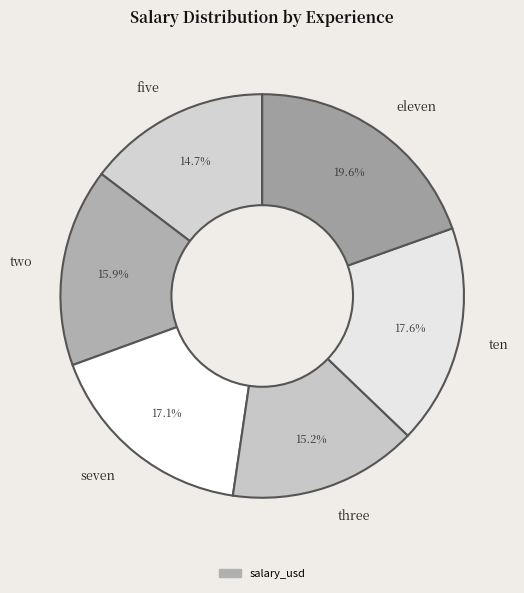

How many segments does this pie chart have?

6